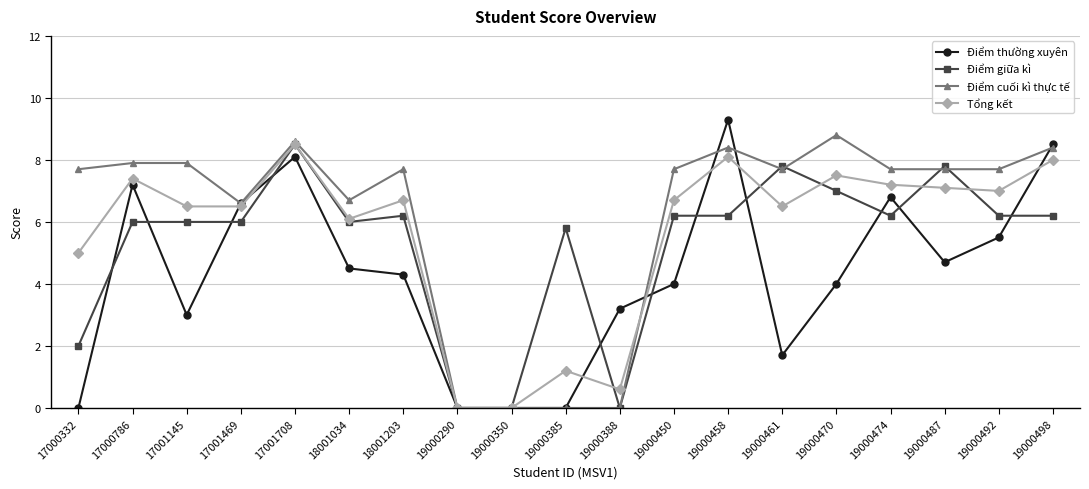

What is the difference between the second highest and minimum values in the Điểm thường xuyên series?

8.5